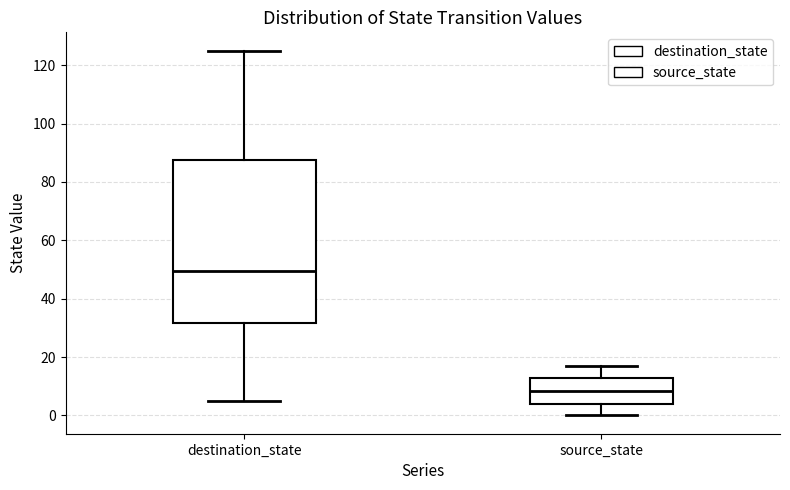

Where is the lower edge of the box for source_state on the y-axis? The values are not printed on the chart, so give them approximately, as read against the axis.

4